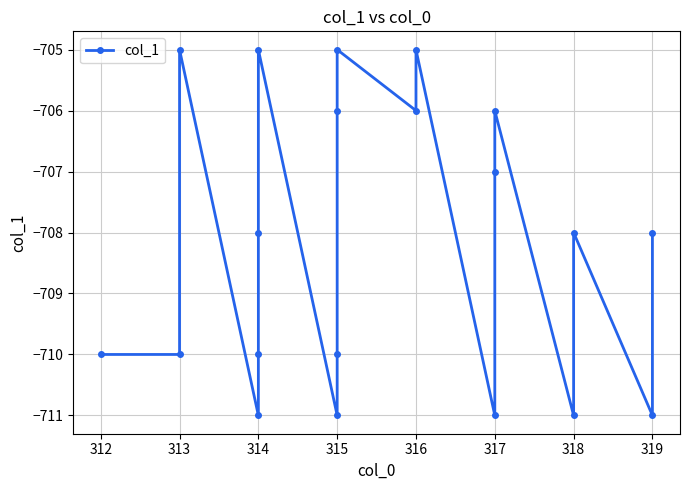

Where does the data first go above -708?

313